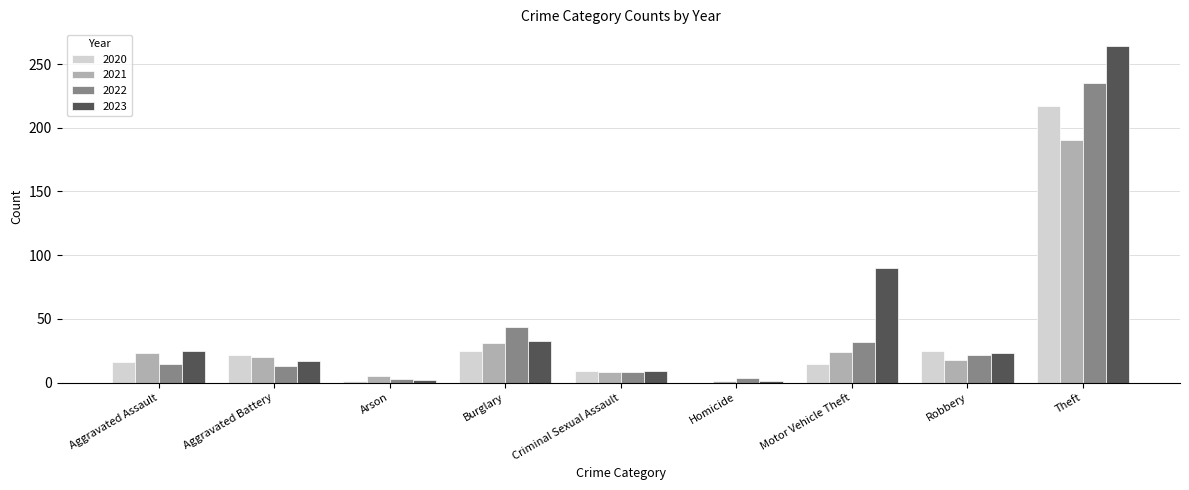

What is the sum of the 2023 values at Criminal Sexual Assault and Motor Vehicle Theft?

99